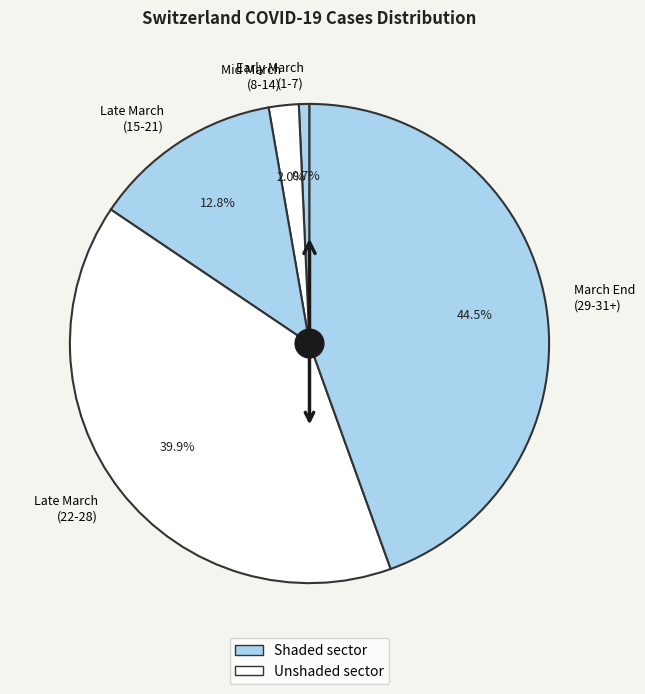

Between Late March (15-21) and Late March (22-28), which is larger?

Late March (22-28)